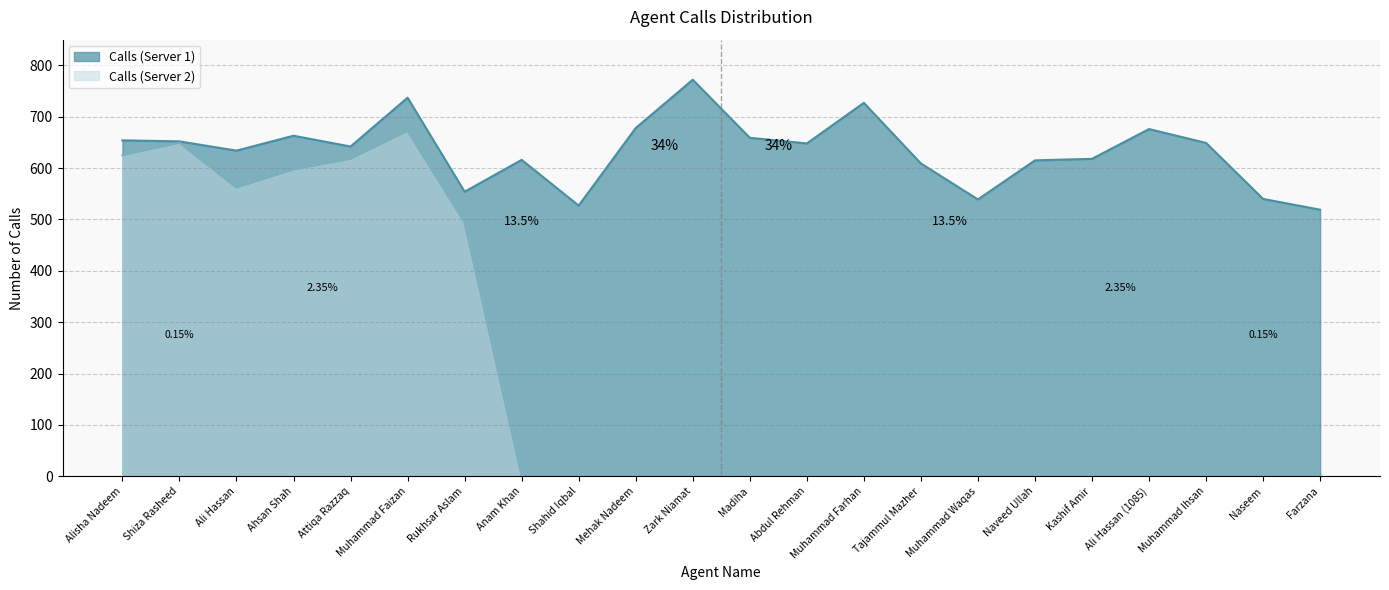

What is the label of the 22nd point from the right?

Alisha Nadeem